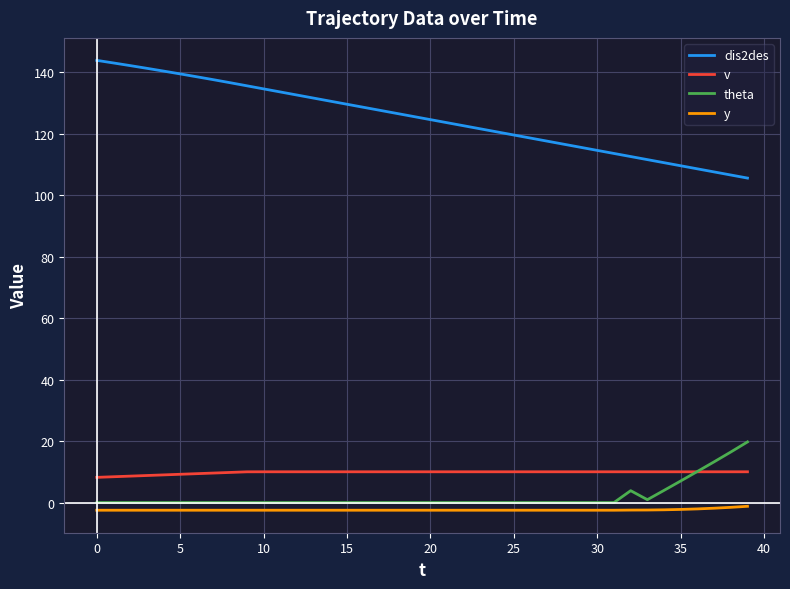

Which series has the largest total across all categories?

dis2des